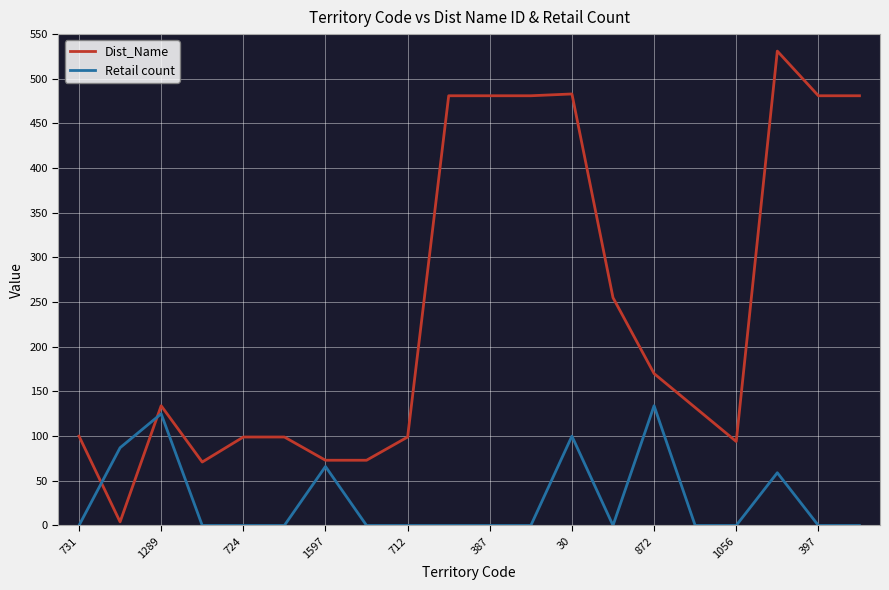

Which series has the widest spread of values?

Dist_Name